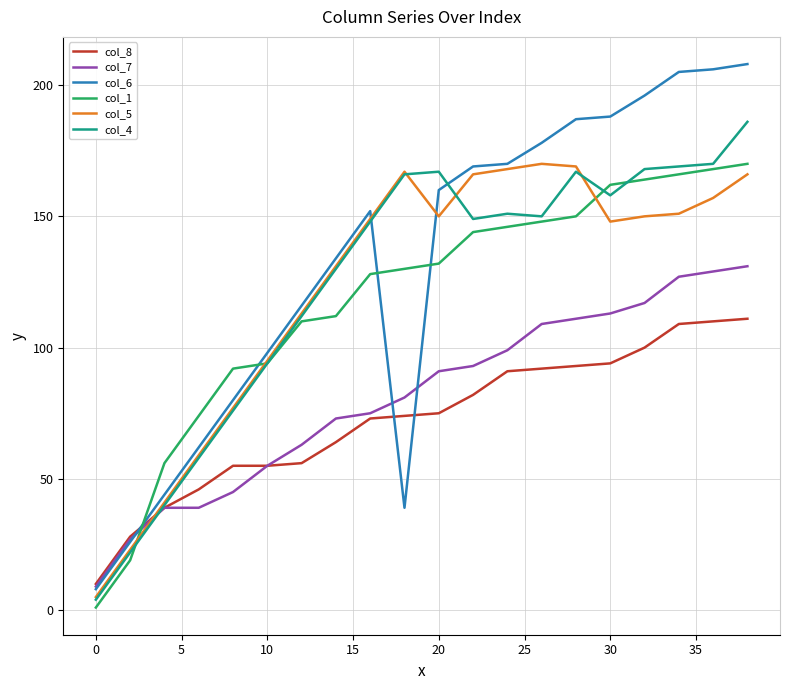

What is the maximum value shown in the chart?

208